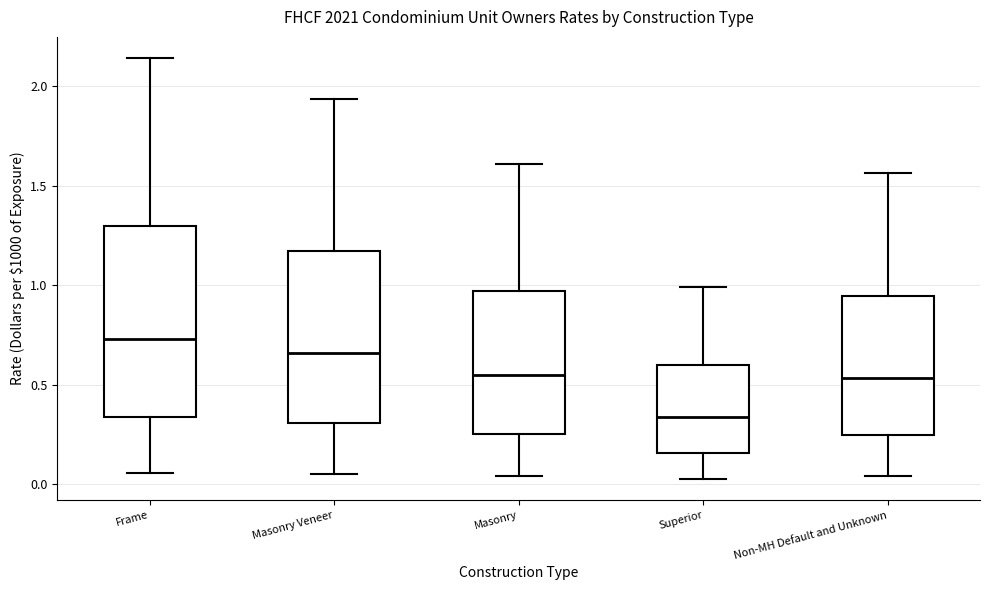

Where is the upper edge of the box for Non-MH Default and Unknown on the y-axis? The values are not printed on the chart, so give them approximately, as read against the axis.

0.95